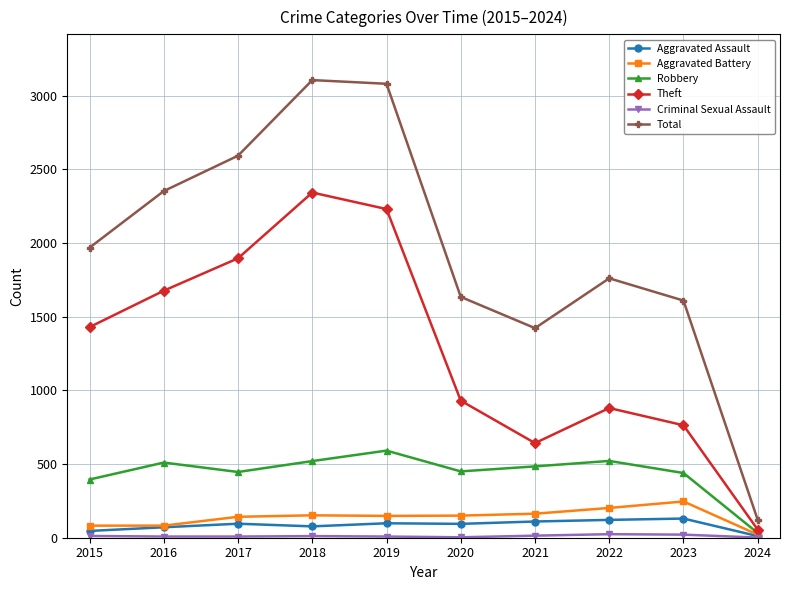

How many data points in Robbery are less than 484?

5